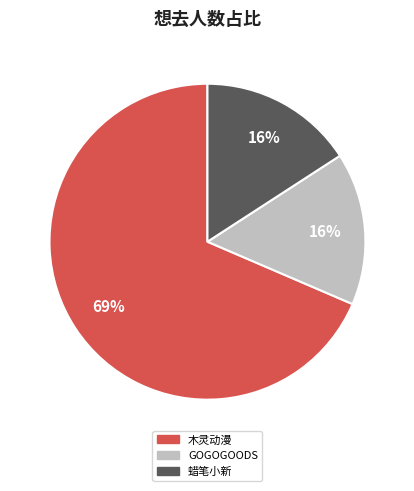

Do 木灵动漫 and 蜡笔小新 together represent more than half of the pie?

Yes